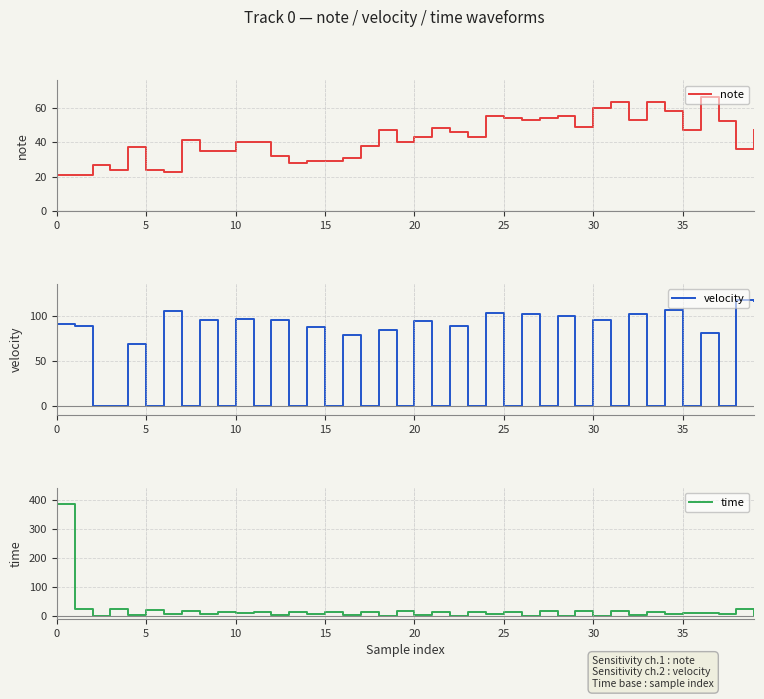

Is it true that note equals 43 at 20?

True